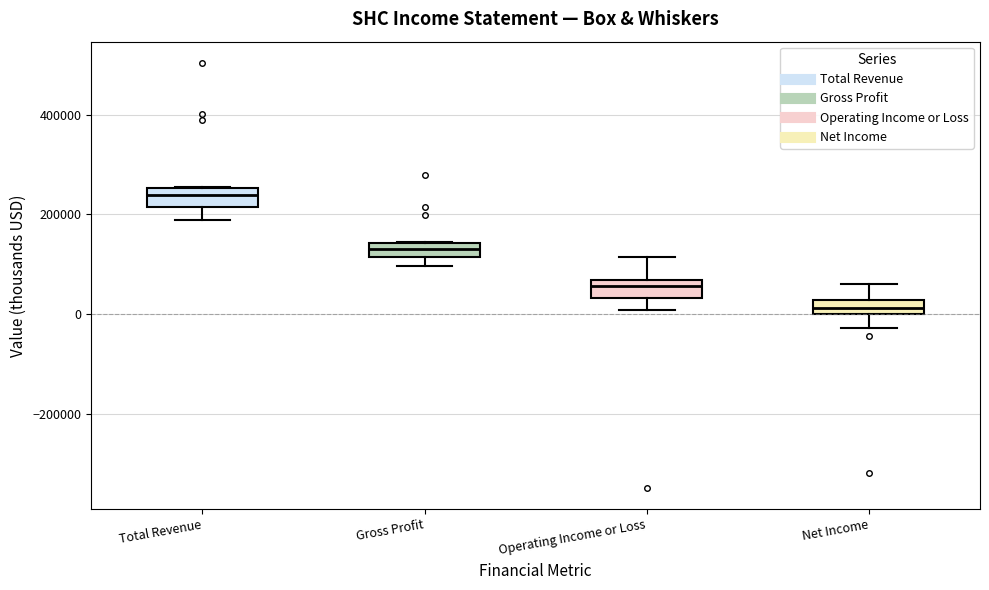

Where is the lower edge of the box for Total Revenue on the y-axis? The values are not printed on the chart, so give them approximately, as read against the axis.

220000